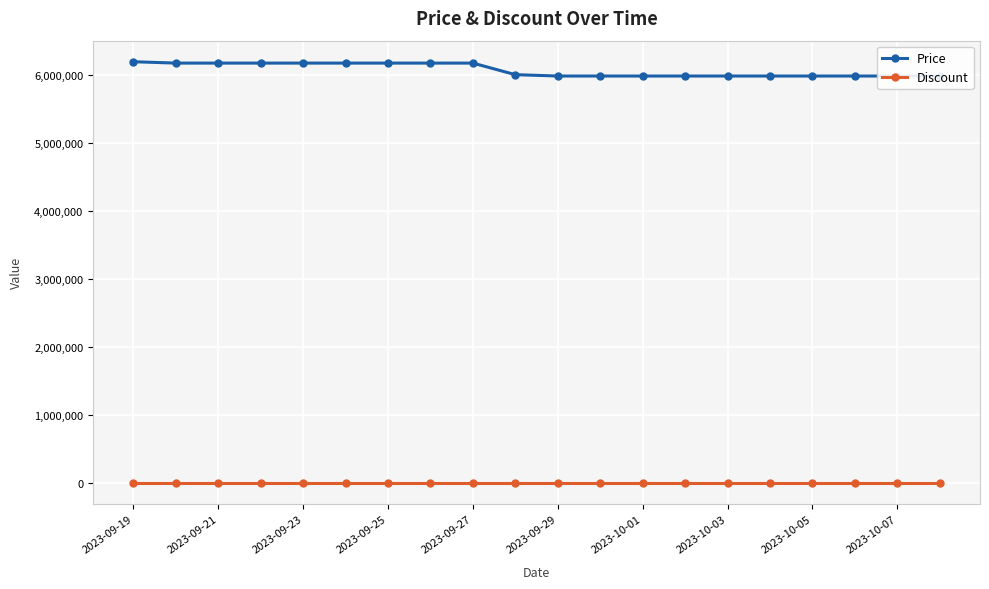

True or false: Discount has more than 2 points higher than both neighbors.

False